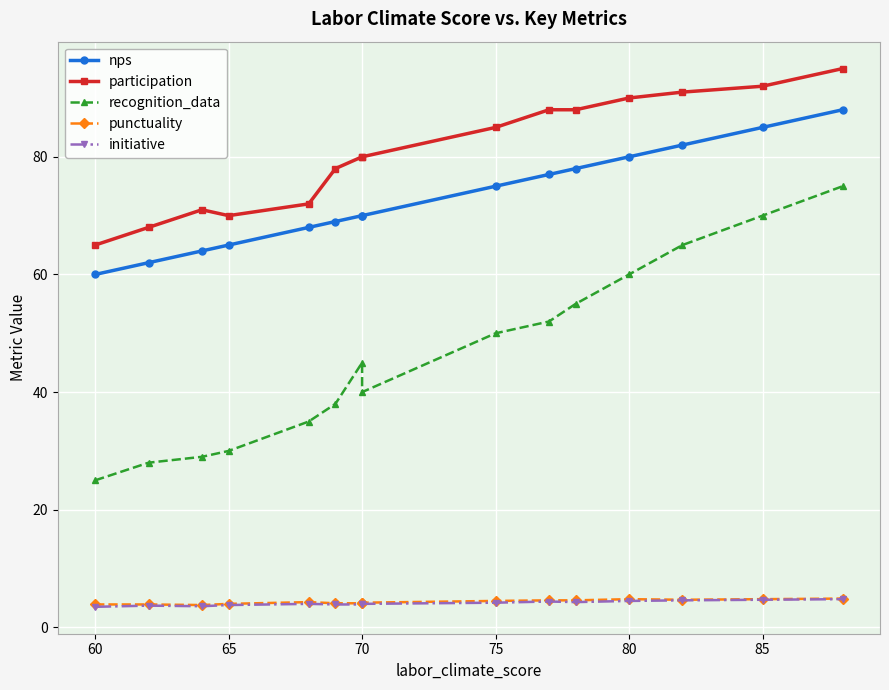

True or false: recognition_data and punctuality cross at least once.

False